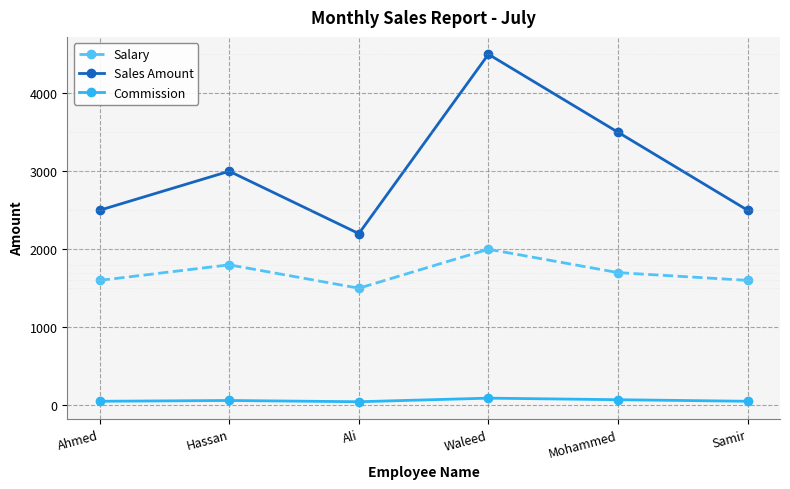

What is the label of the 4th point from the left?

Waleed